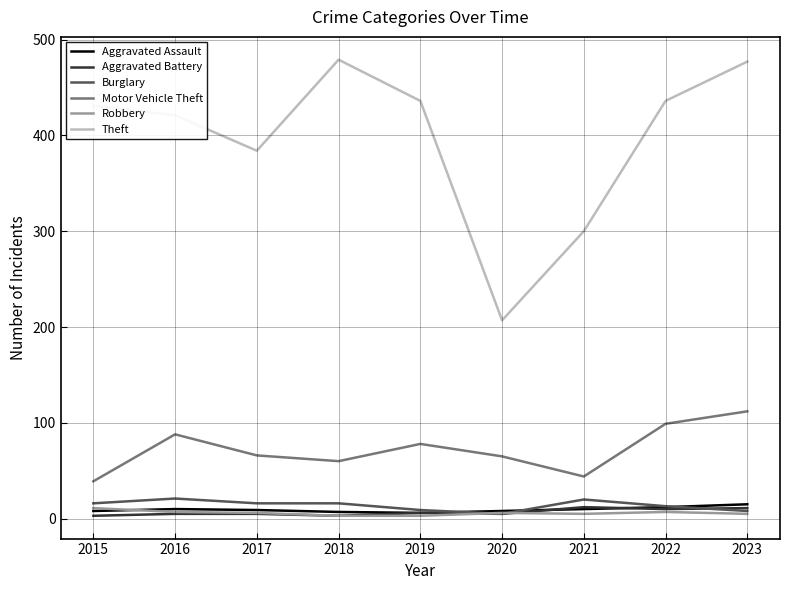

What is the sum of all Motor Vehicle Theft values?

651